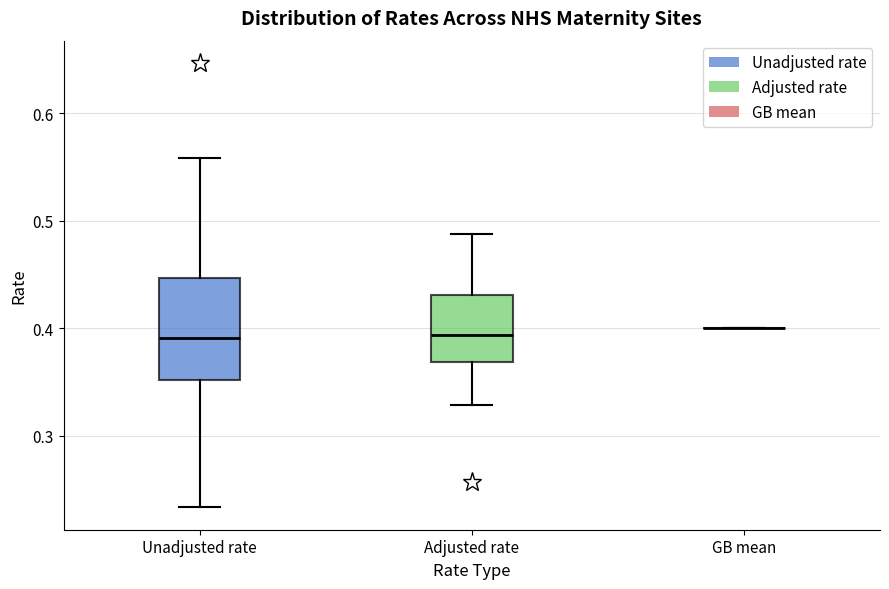

Where is the lower edge of the box for Adjusted rate on the y-axis? The values are not printed on the chart, so give them approximately, as read against the axis.

0.37